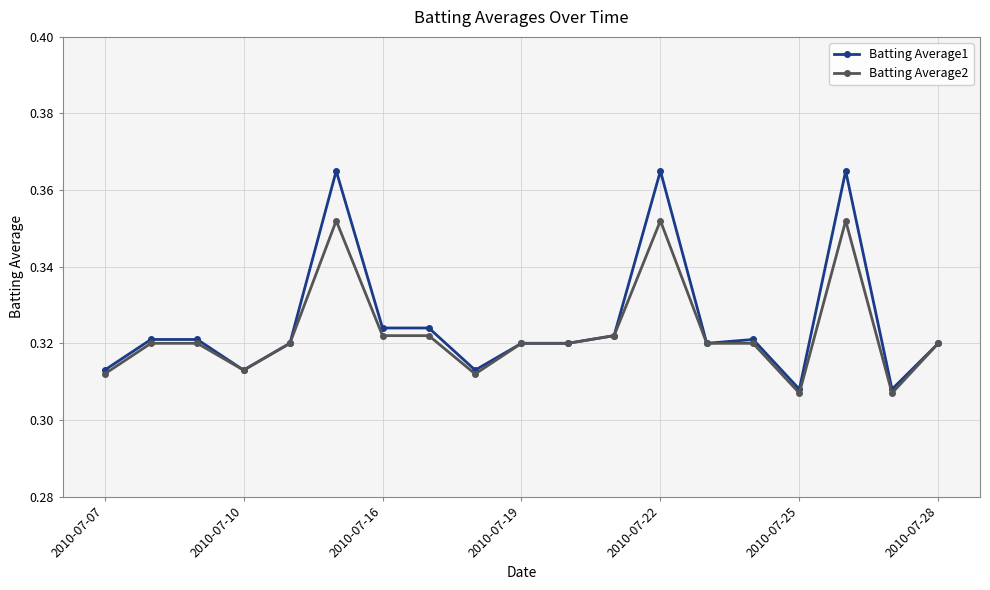

Which series has the widest spread of values?

Batting Average1